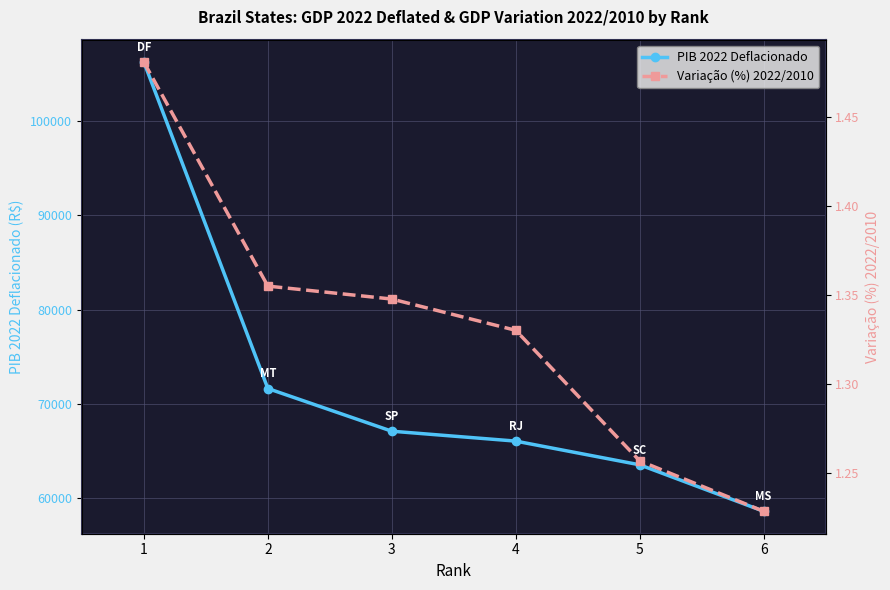

Which label corresponds to the largest value in the chart?

1